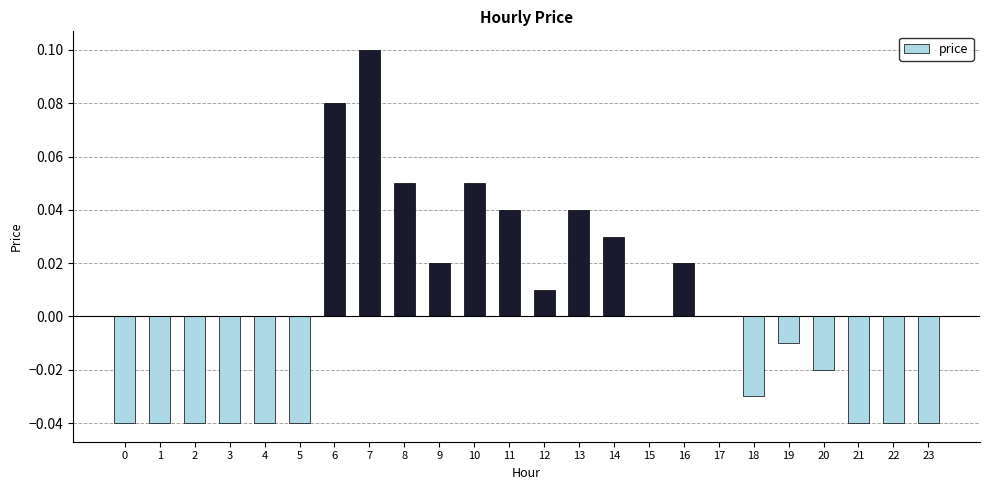

Count the number of categories in the chart.

24